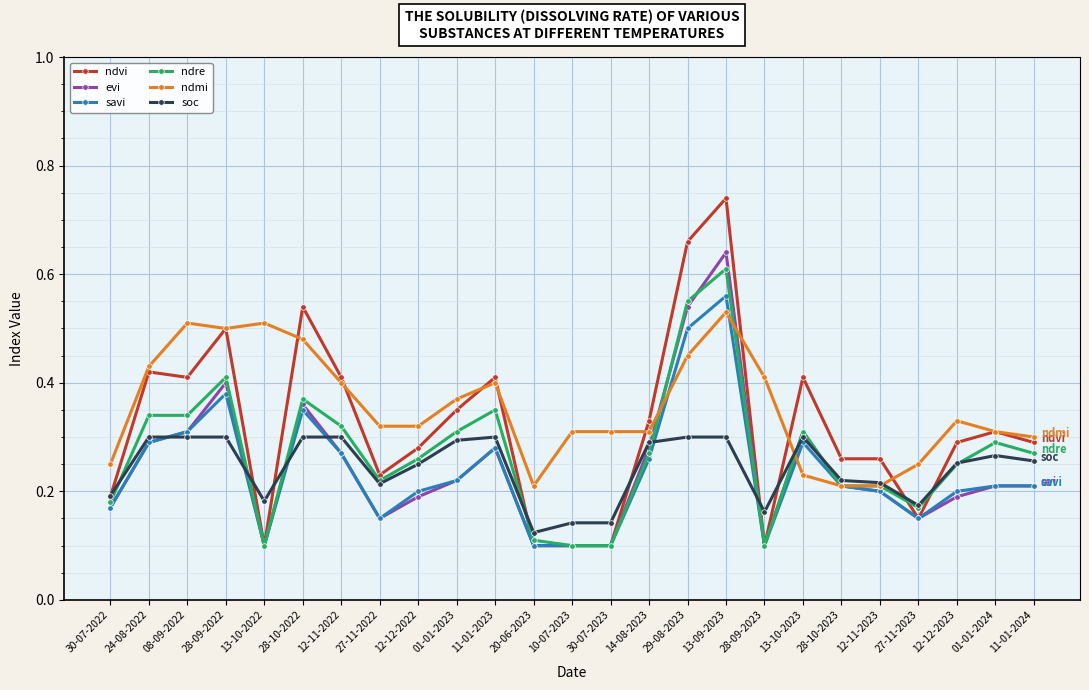

Which series has the largest total across all categories?

ndmi